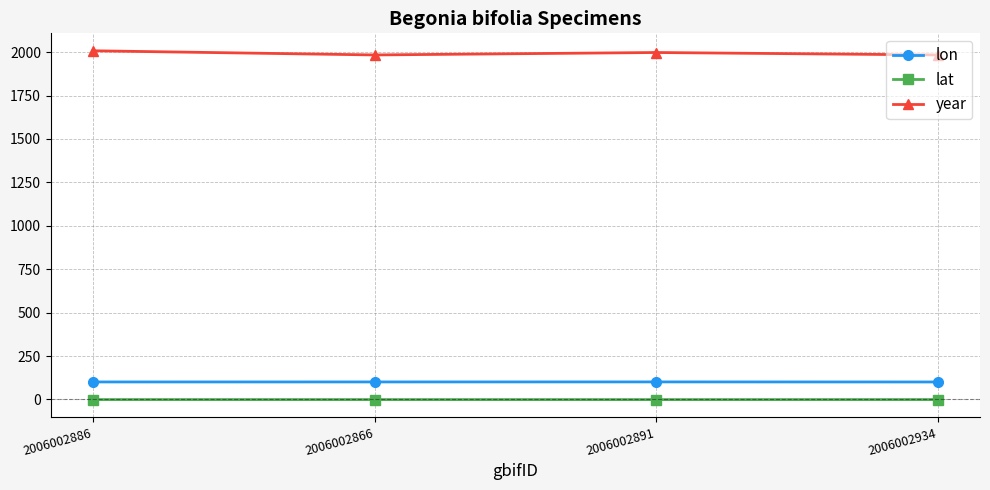

In lat, how many points are lower than both neighbors (excluding endpoints)?

1